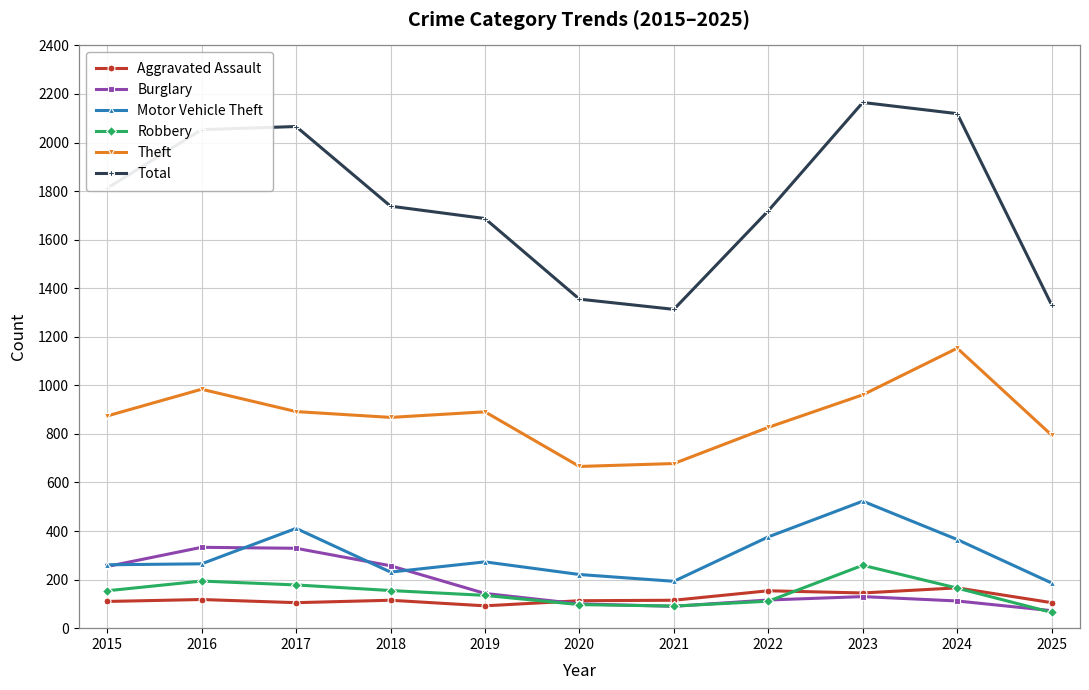

True or false: Motor Vehicle Theft has a value of 376 at 2022.

True